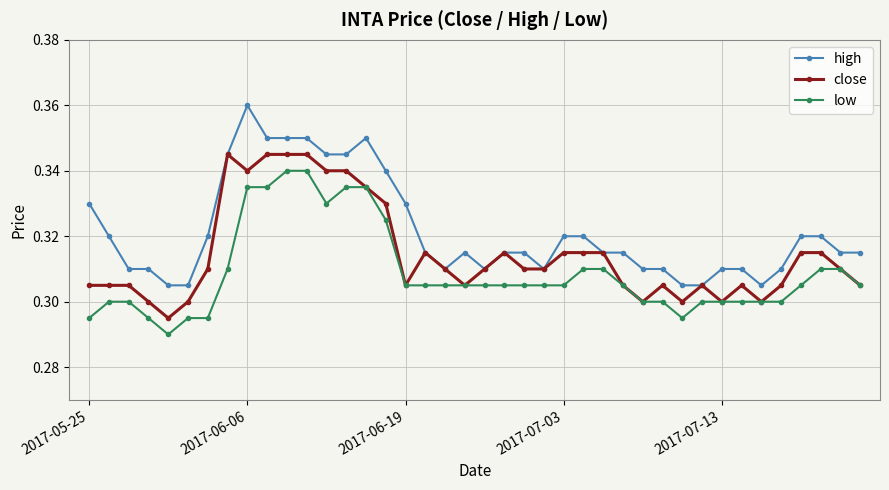

How many lines are shown in the chart?

3